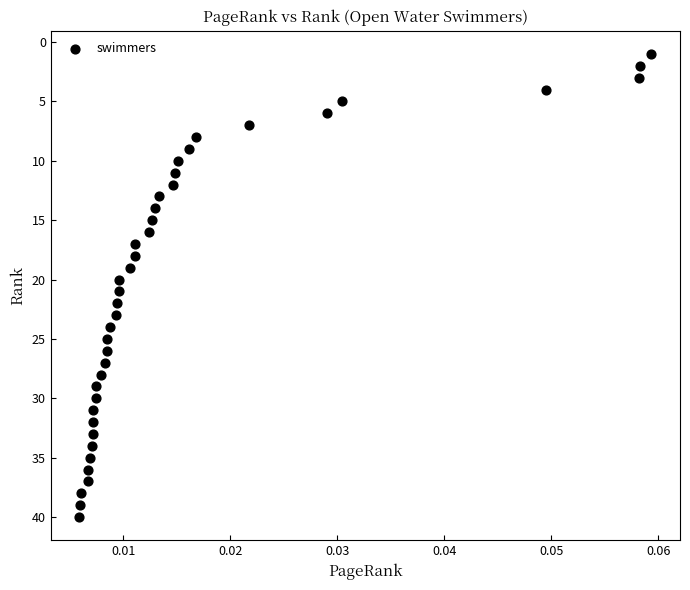

What is the range of Y values (max minus min)?

39